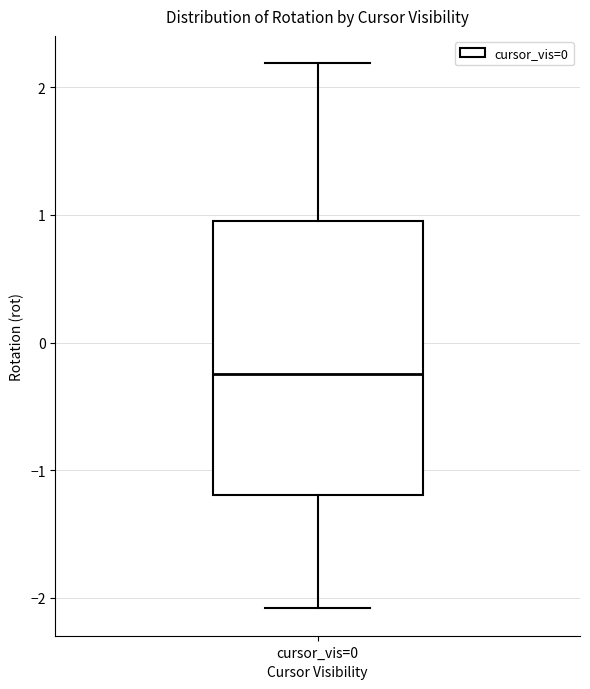

Where does the median line of the box for cursor_vis=0 sit on the y-axis? The values are not printed on the chart, so give them approximately, as read against the axis.

-0.2